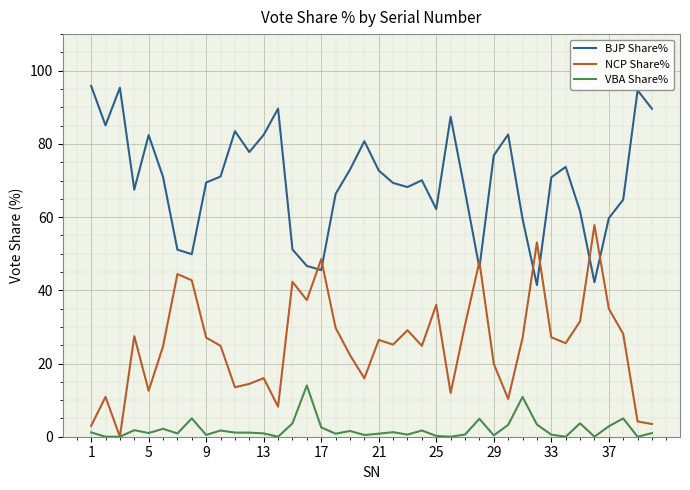

Which series has the largest total across all categories?

BJP Share%